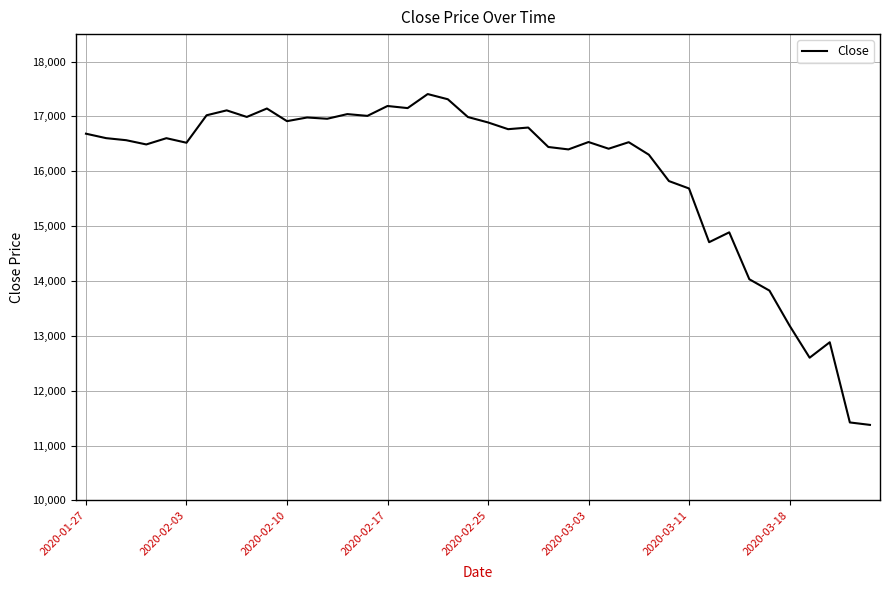

What is the difference between the maximum and minimum values?

6030.7